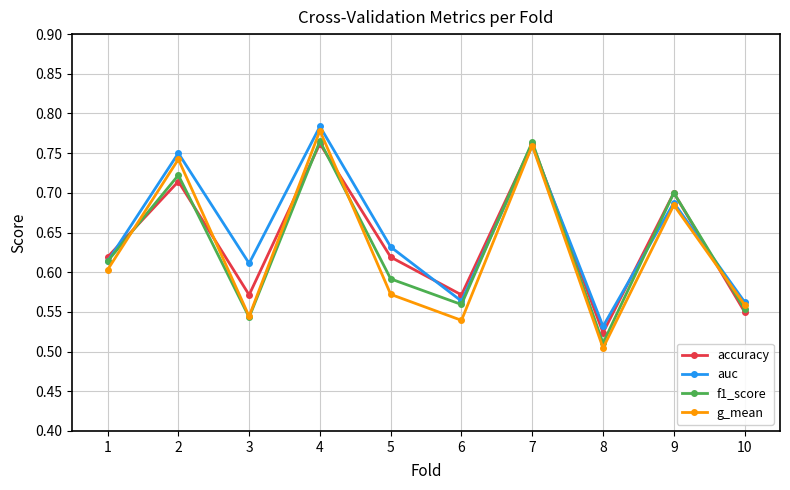

Which series has the widest spread of values?

g_mean